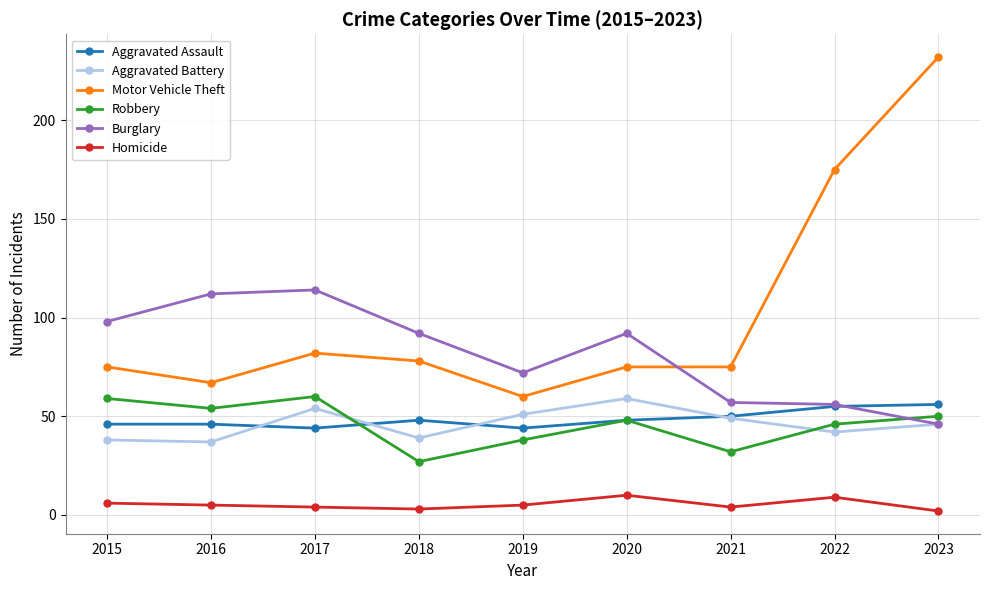

What is the difference between the second highest and minimum values in the Burglary series?

66